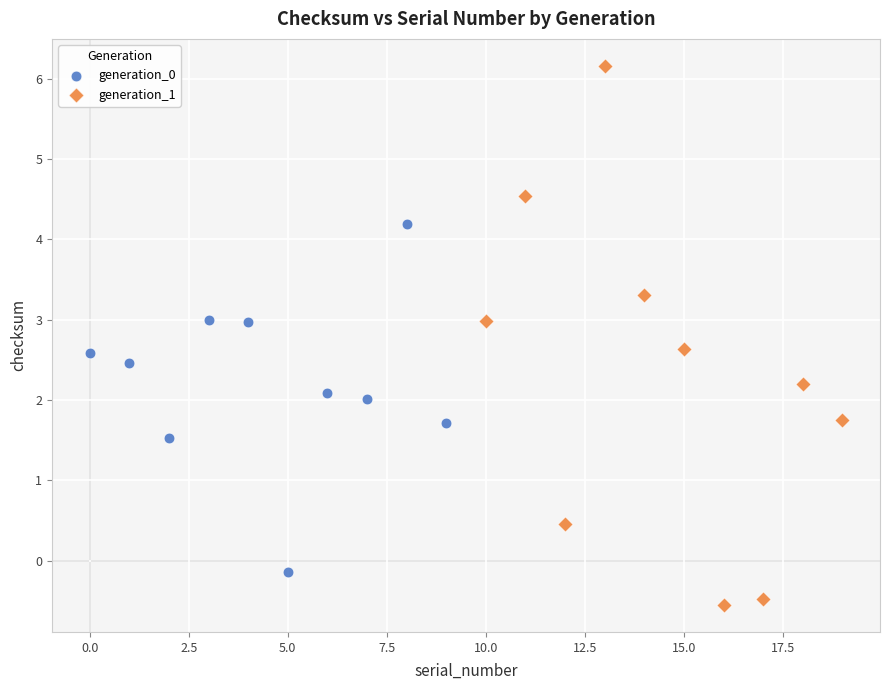

Which series reaches the maximum Y coordinate?

generation_1